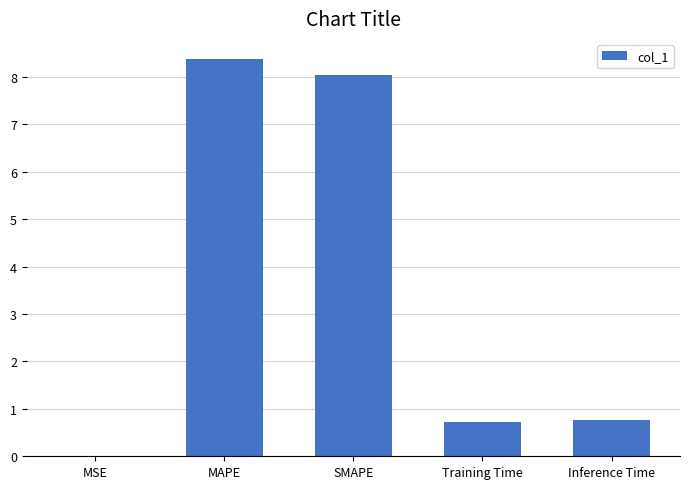

What is the approximate value at SMAPE?

8.0